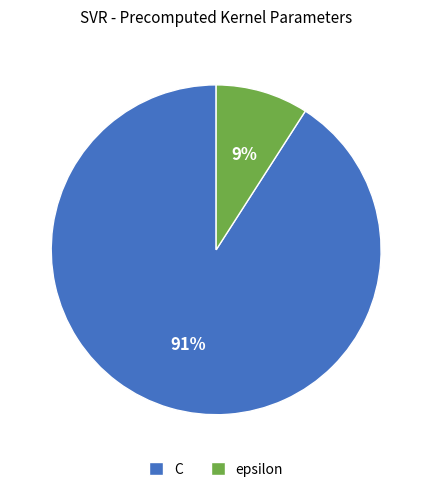

Combined, do C and epsilon account for over 50%?

Yes